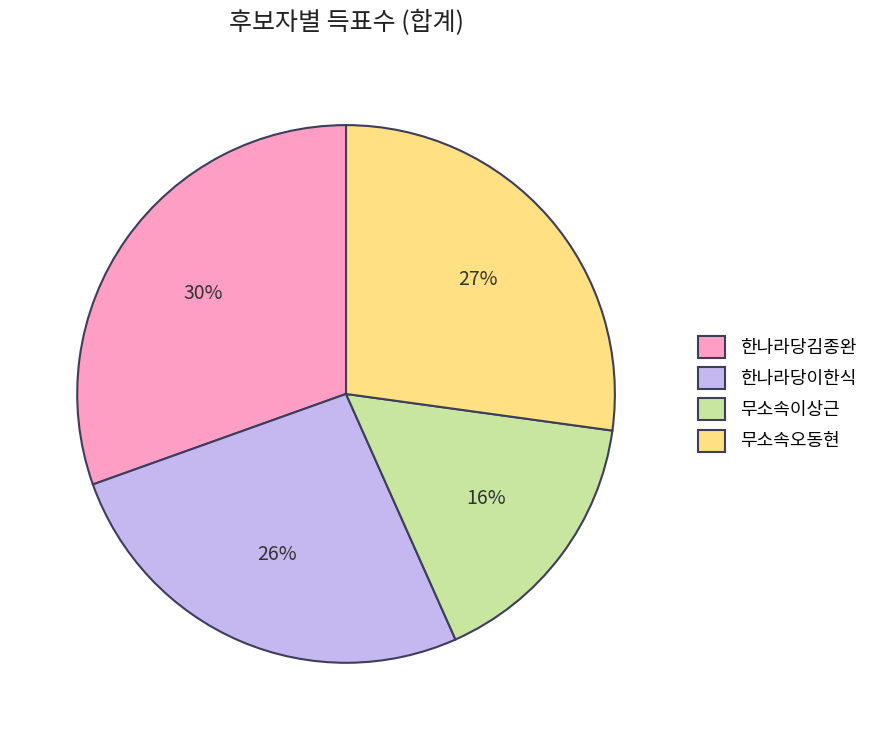

What is the ratio of the value at 한나라당김종완 to the value at 무소속이상근?

1.9